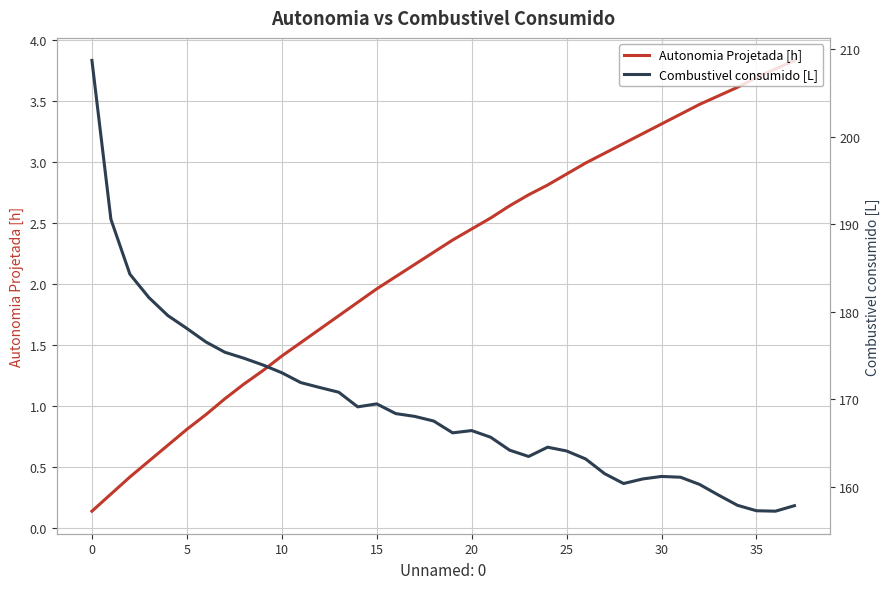

At which category does Combustivel consumido [L] reach its first local valley?

14